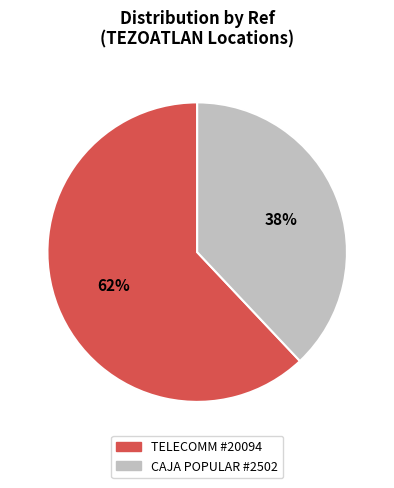

To the nearest percent, what is the difference between the largest and smallest slice percentages?

24%